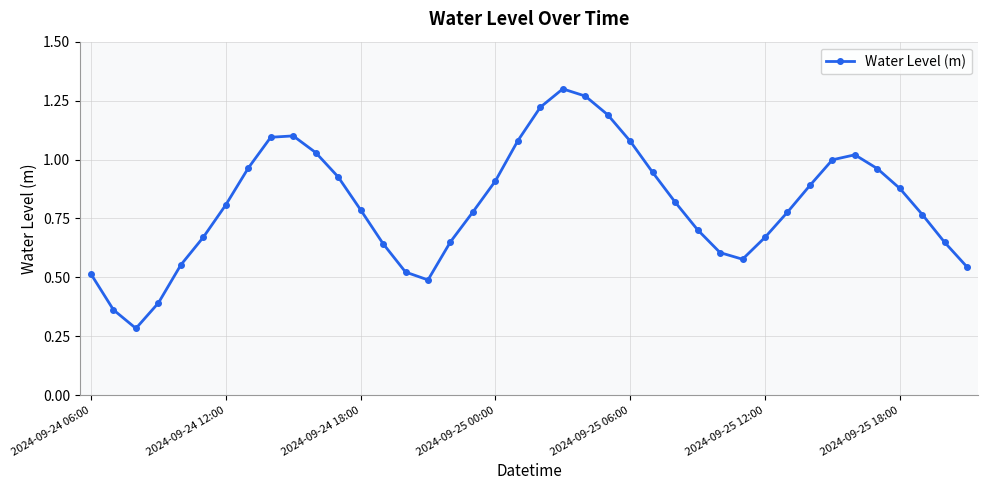

How many interior local valleys (lower than both neighbors) does the data have?

3